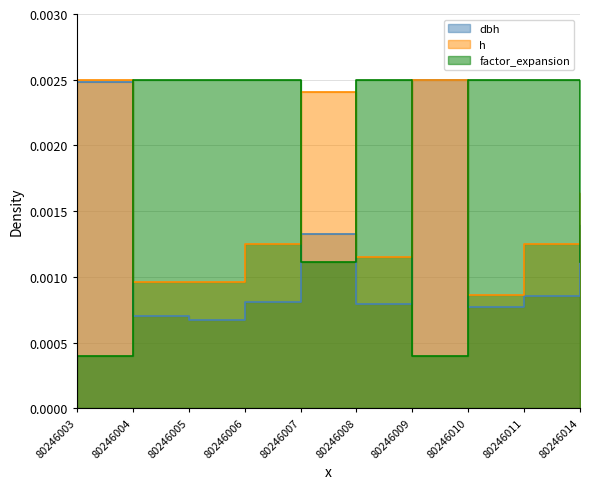

Which series has the widest spread of values?

factor_expansion